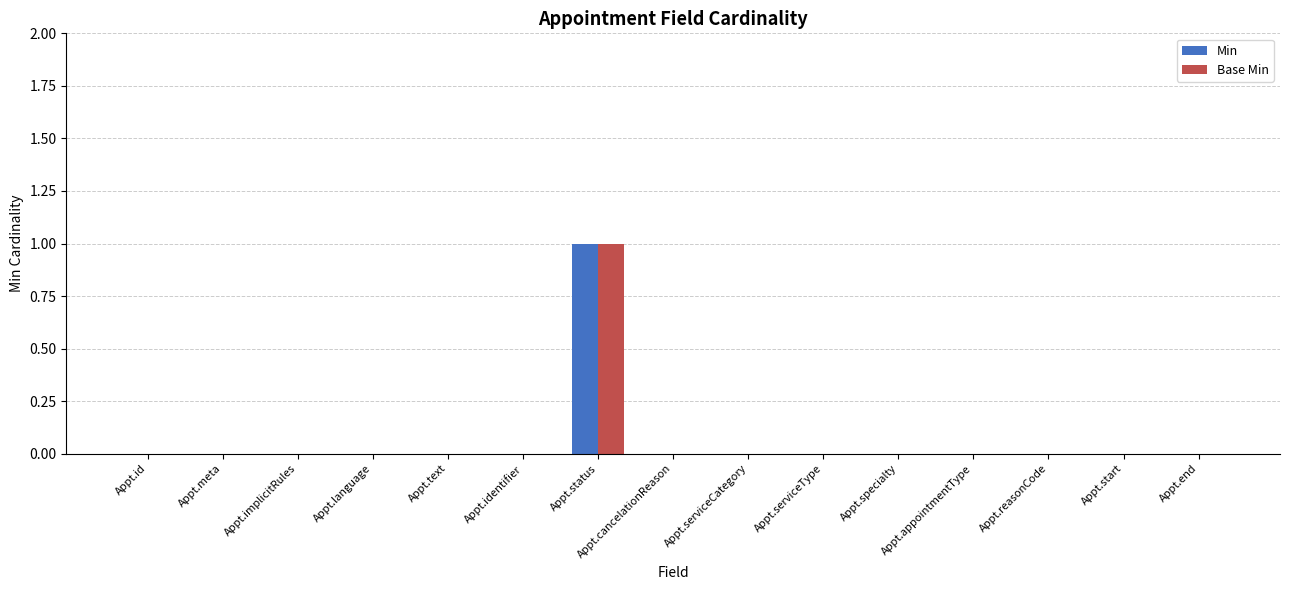

The Min series shows 0 at Appt.specialty. True or false?

True